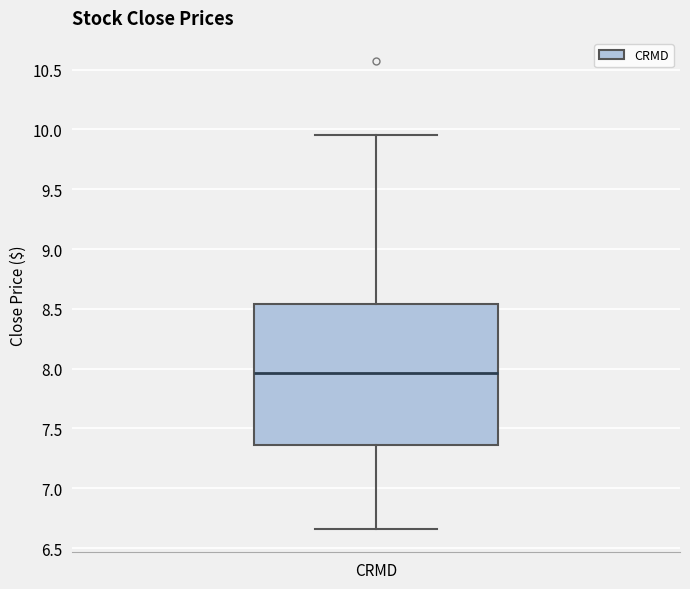

Transcribe this box plot: give where the median line is, the range the box spans, and where the two whiskers end, as read against the y-axis. The values are not printed on the chart, so give them approximately, as read against the axis.

median 7.95, box 7.35 to 8.55, whiskers 6.65 to 9.95